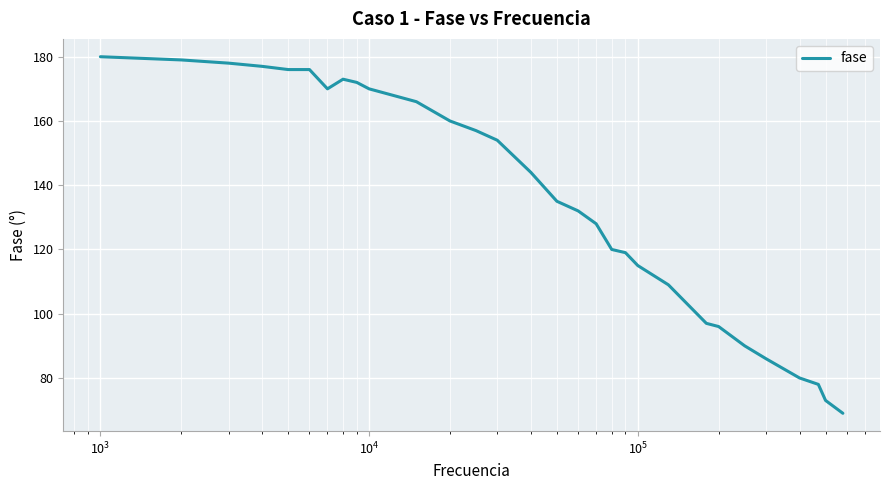

What is the difference between the maximum and minimum values?

111